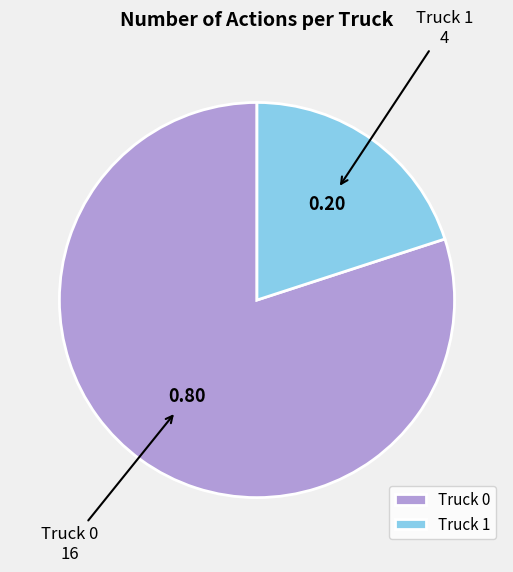

Rank the categories by value from lowest to highest.

Truck 1, Truck 0